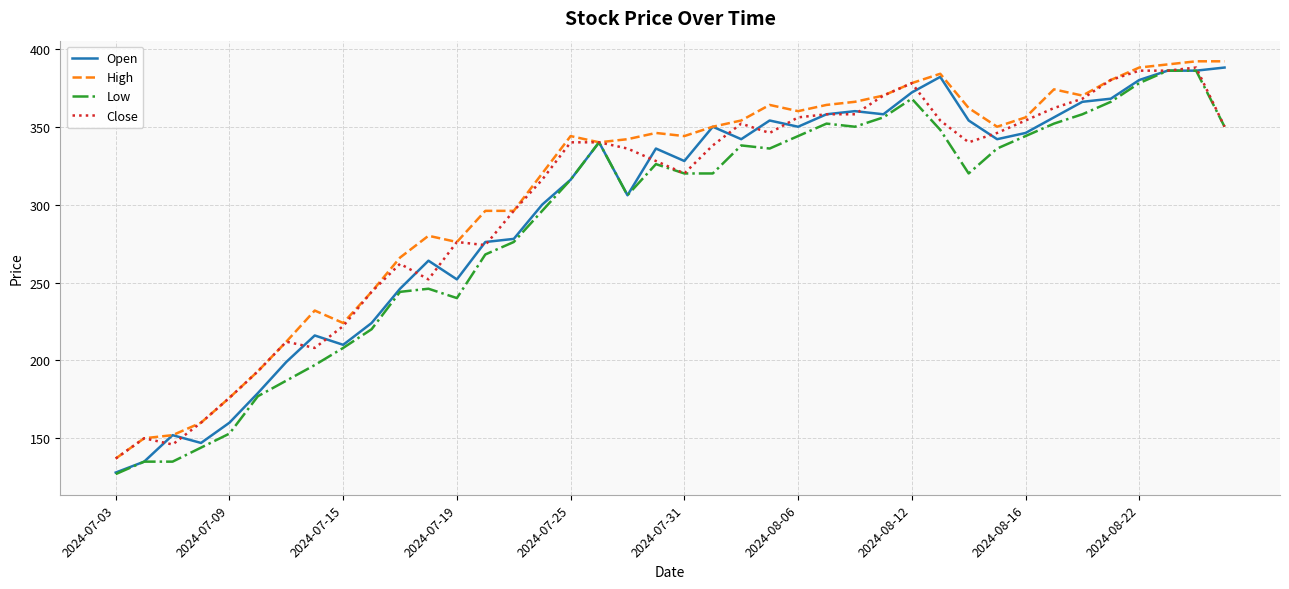

What is the minimum value for Low?

127